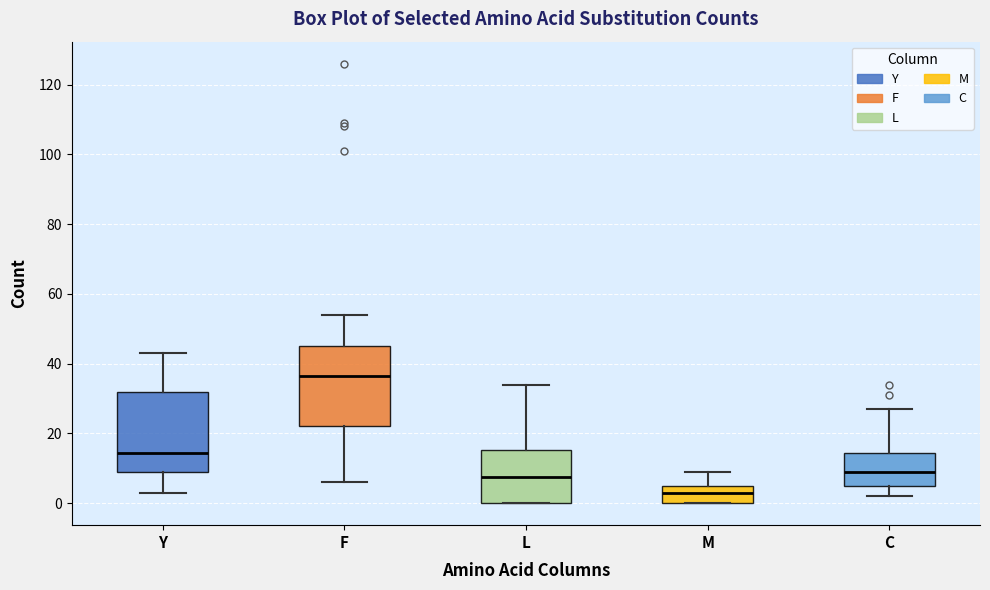

Which box has the highest median line?

F